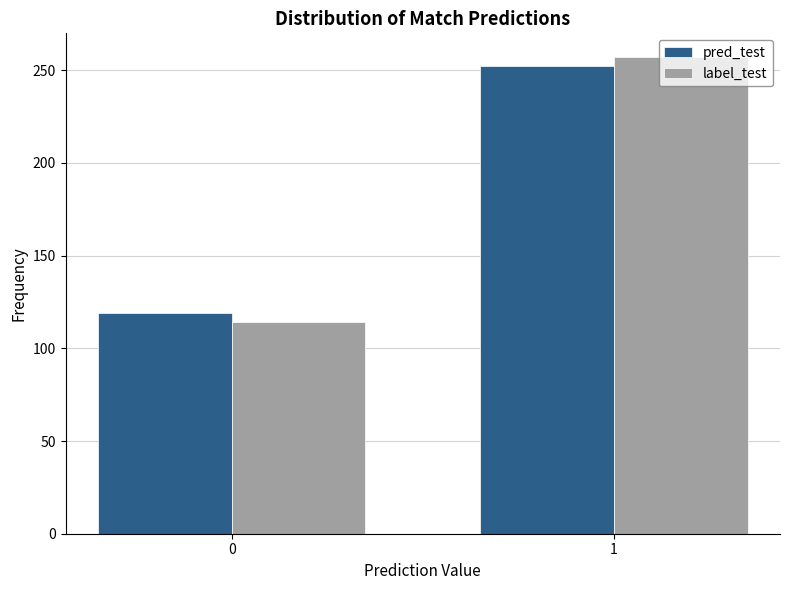

Reading left to right, what are all the values shown in this chart?

pred_test: 119	252
label_test: 114	257